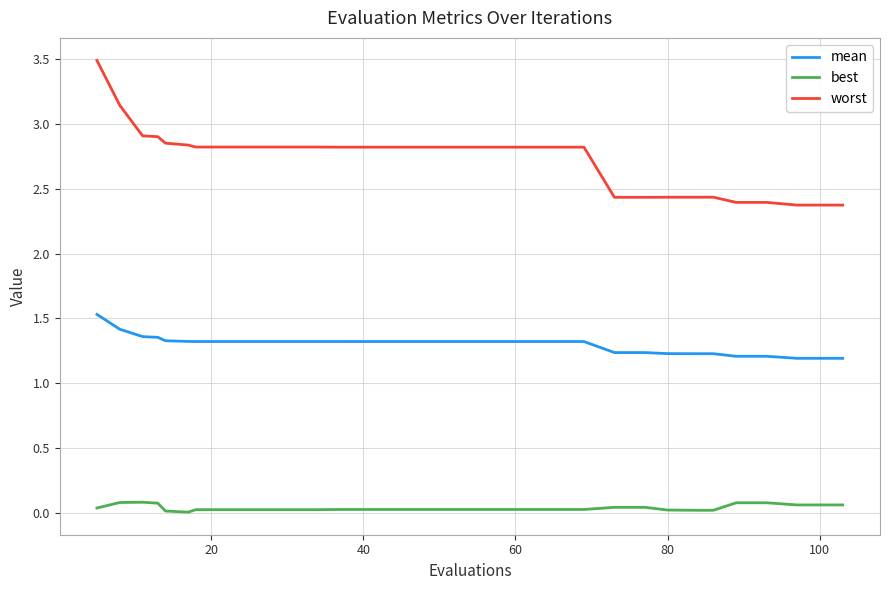

Which series has the largest range (max minus min)?

worst